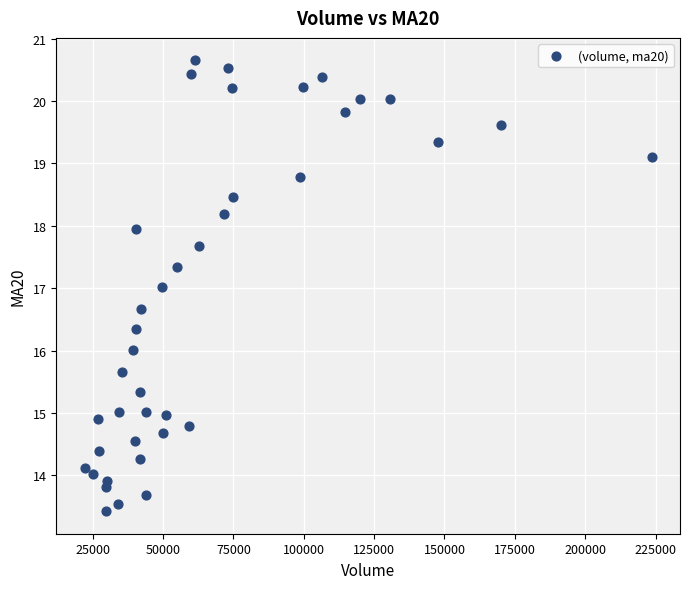

What is the range of Y values (max minus min)?

7.2